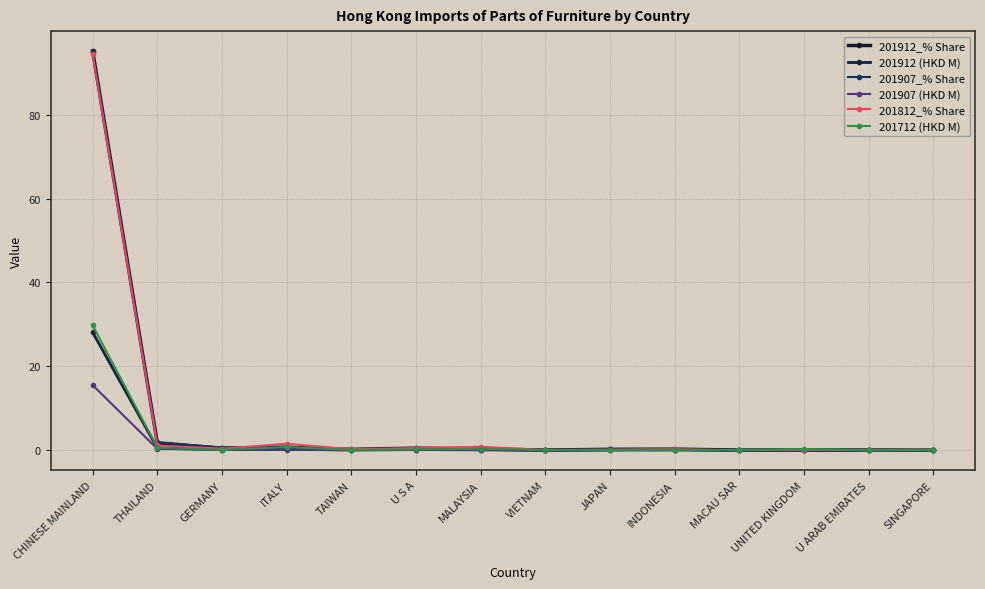

Reading right to left, list all the values displayed in this chart.

201912_% Share: SINGAPORE=0.0	U ARAB EMIRATES=0.0	UNITED KINGDOM=0.1	MACAU SAR=0.0	INDONESIA=0.3	JAPAN=0.2	VIETNAM=0.0	MALAYSIA=0.3	U S A=0.5	TAIWAN=0.2	ITALY=0.7	GERMANY=0.5	THAILAND=1.6	CHINESE MAINLAND=95.2
201912 (HKD M): SINGAPORE=0.0	U ARAB EMIRATES=0.0	UNITED KINGDOM=0.0	MACAU SAR=0.0	INDONESIA=0.1	JAPAN=0.1	VIETNAM=0.0	MALAYSIA=0.1	U S A=0.1	TAIWAN=0.1	ITALY=0.2	GERMANY=0.1	THAILAND=0.5	CHINESE MAINLAND=28.1
201907_% Share: SINGAPORE=0.0	U ARAB EMIRATES=0.0	UNITED KINGDOM=0.0	MACAU SAR=0.0	INDONESIA=0.1	JAPAN=0.2	VIETNAM=0.0	MALAYSIA=0.4	U S A=0.5	TAIWAN=0.1	ITALY=0.9	GERMANY=0.6	THAILAND=2.0	CHINESE MAINLAND=94.9
201907 (HKD M): SINGAPORE=0.0	U ARAB EMIRATES=0.0	UNITED KINGDOM=0.0	MACAU SAR=0.0	INDONESIA=0.0	JAPAN=0.0	VIETNAM=0.0	MALAYSIA=0.1	U S A=0.1	TAIWAN=0.0	ITALY=0.1	GERMANY=0.1	THAILAND=0.3	CHINESE MAINLAND=15.5
201812_% Share: SINGAPORE=0.1	U ARAB EMIRATES=0.0	UNITED KINGDOM=0.1	MACAU SAR=0.0	INDONESIA=0.3	JAPAN=0.2	VIETNAM=0.1	MALAYSIA=0.8	U S A=0.5	TAIWAN=0.2	ITALY=1.5	GERMANY=0.4	THAILAND=1.1	CHINESE MAINLAND=94.4
201712 (HKD M): SINGAPORE=0.0	U ARAB EMIRATES=0.0	UNITED KINGDOM=0.3	MACAU SAR=0.0	INDONESIA=0.1	JAPAN=0.0	VIETNAM=0.0	MALAYSIA=0.4	U S A=0.2	TAIWAN=0.1	ITALY=0.7	GERMANY=0.1	THAILAND=0.6	CHINESE MAINLAND=29.8